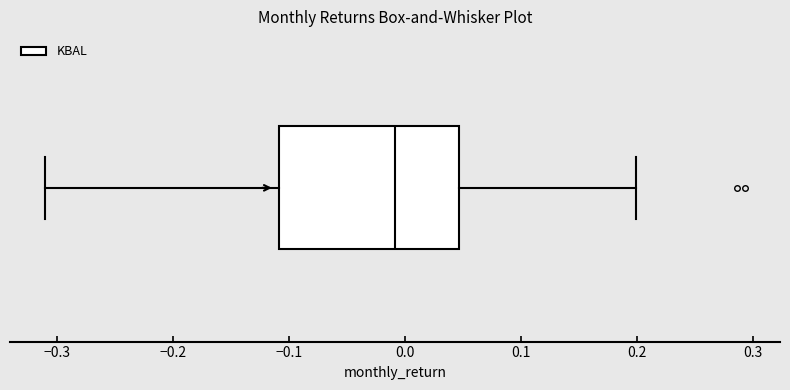

Transcribe this box plot: give where the median line is, the range the box spans, and where the two whiskers end, as read against the x-axis. The values are not printed on the chart, so give them approximately, as read against the axis.

median -0.01, box -0.11 to 0.05, whiskers -0.31 to 0.20